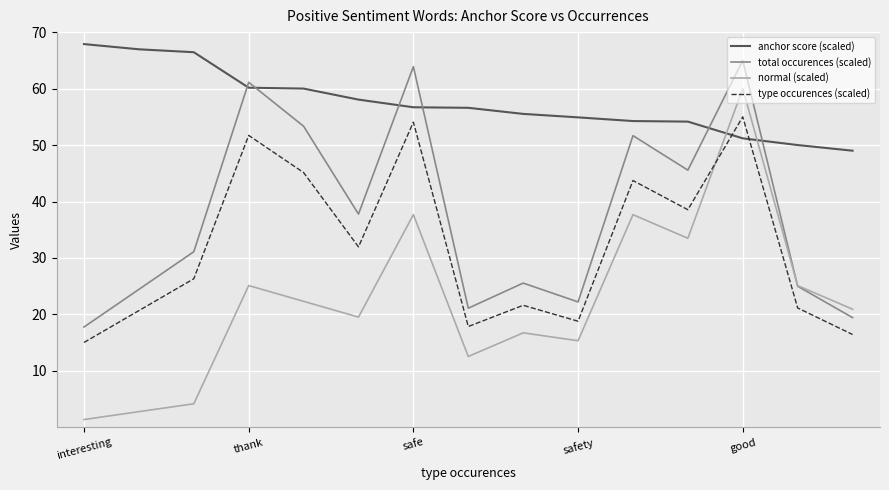

How many times do normal (scaled) and anchor score (scaled) cross each other?

2